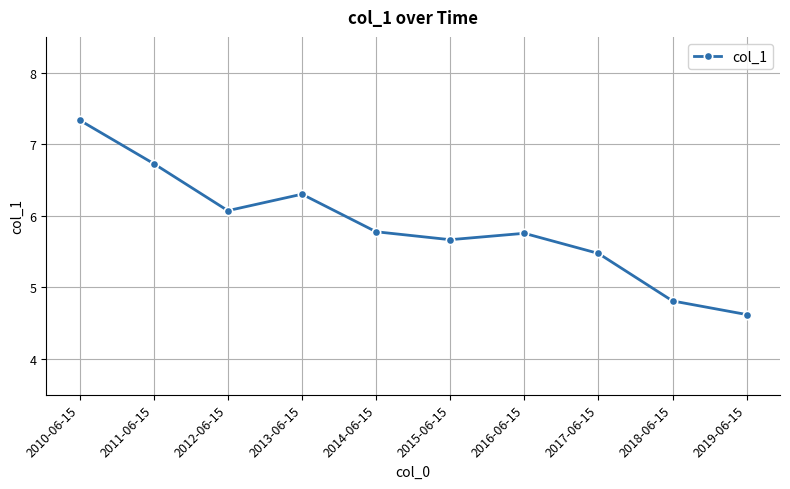

Reading left to right, transcribe all the data shown in this chart.

7.3	6.7	6.1	6.3	5.8	5.7	5.8	5.5	4.8	4.6